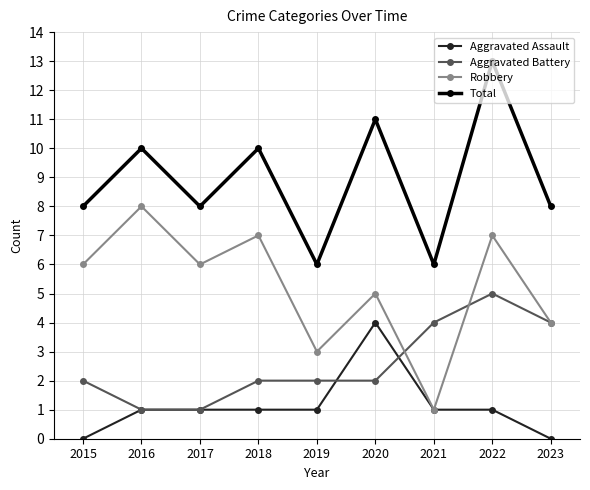

Count the Aggravated Assault values in the range 1 to 2.

6